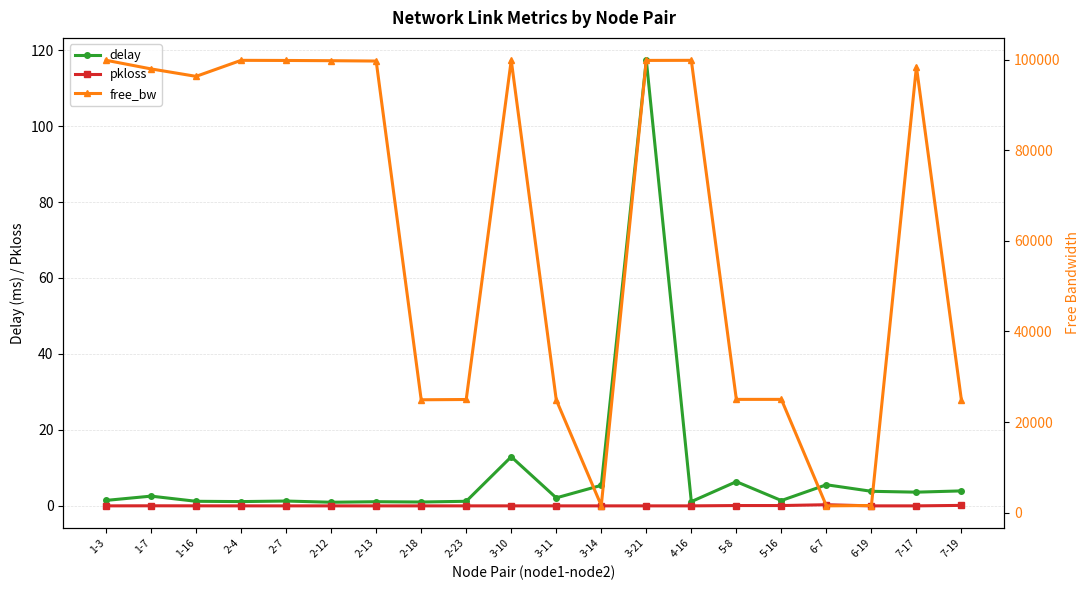

True or false: delay has more than 1 interior local peaks.

True